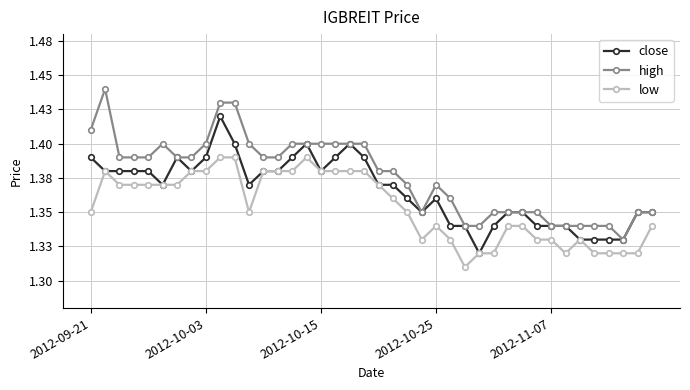

Count the high values in the range 1 to 2.

40